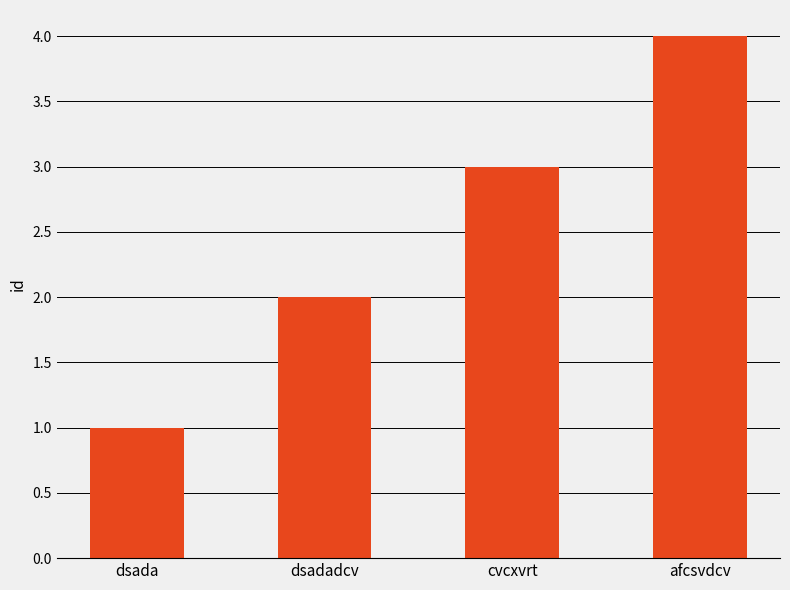

What position from the left is afcsvdcv?

4